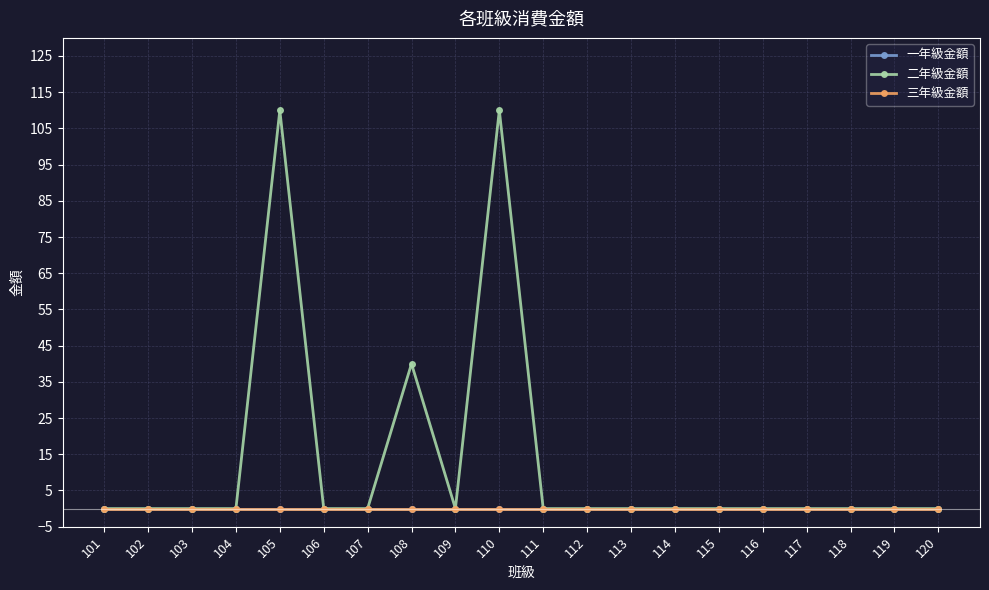

Is this an area chart (filled region under the line)?

No